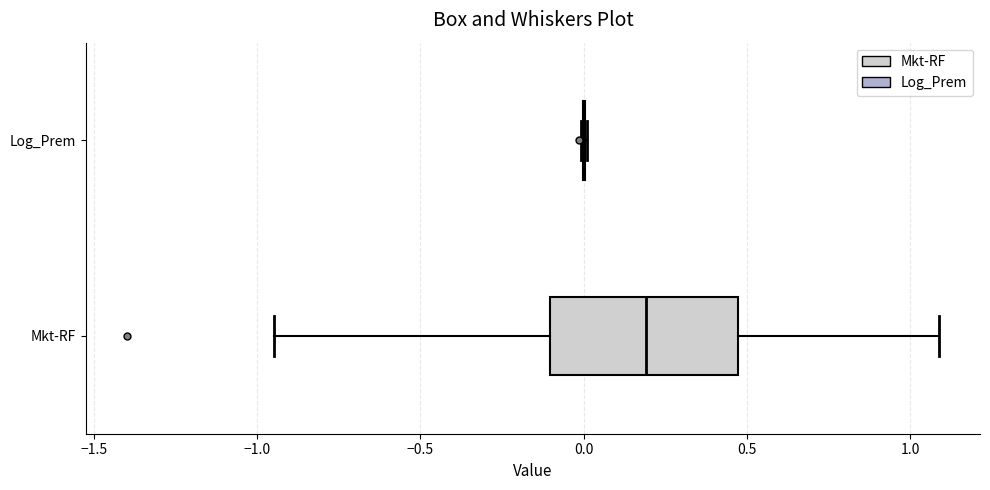

Which box is the widest, from its left edge to its right edge?

Mkt-RF